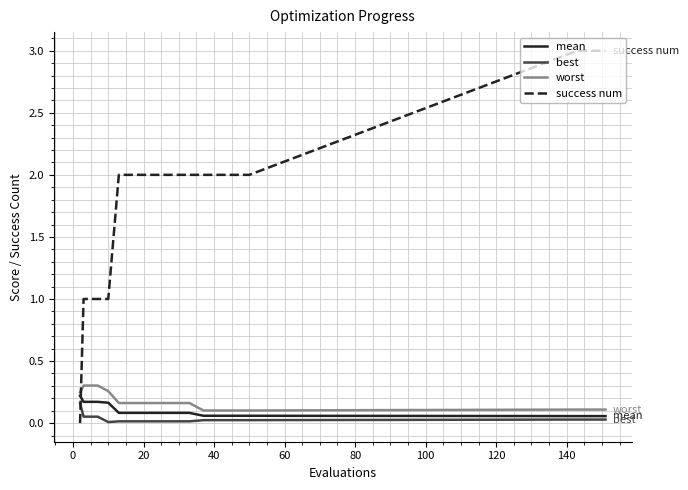

Which series has the largest total across all categories?

success num